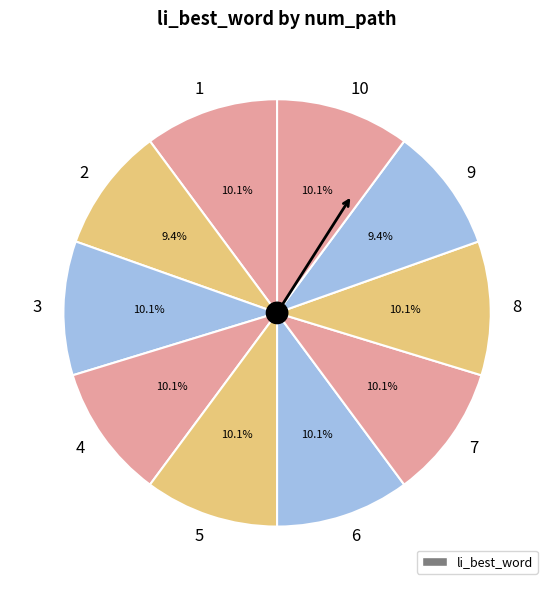

What percentage is the 1 slice, to the nearest percent?

10%